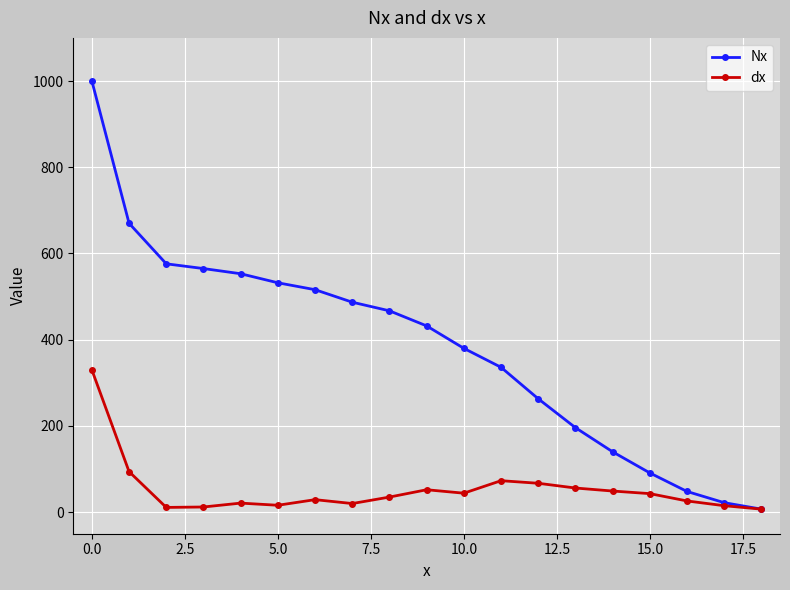

Does the chart have visible grid lines?

Yes